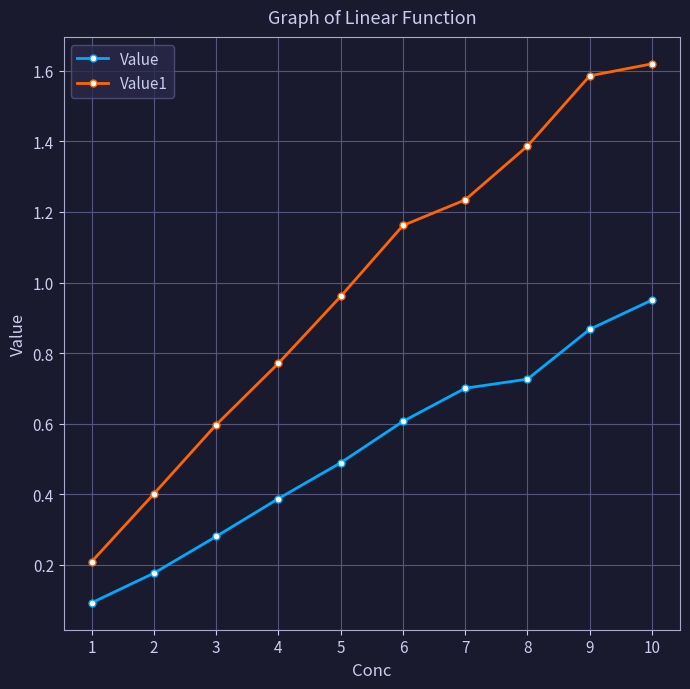

Which series has the widest spread of values?

Value1